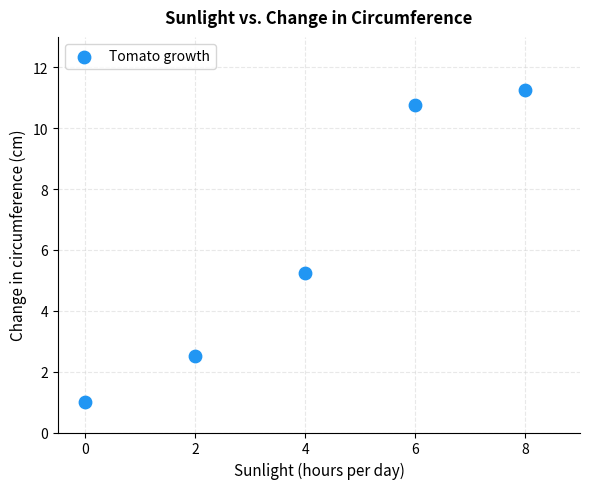

What is the average X value?

4.0